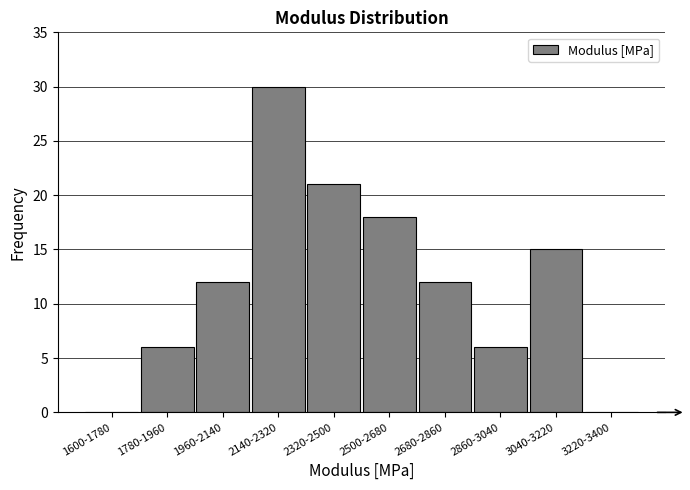

Is it true that the value at 2140-2320 is 30?

True